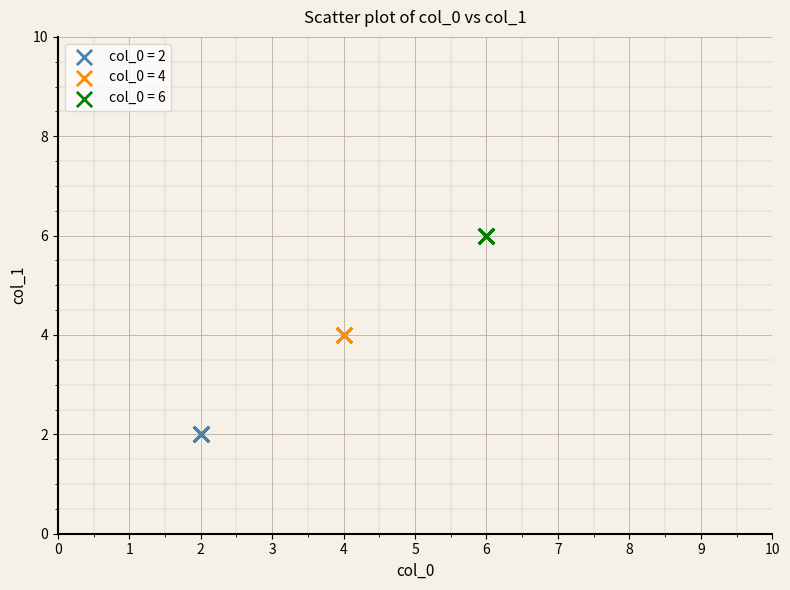

Which series reaches the minimum Y coordinate?

col_0 = 2